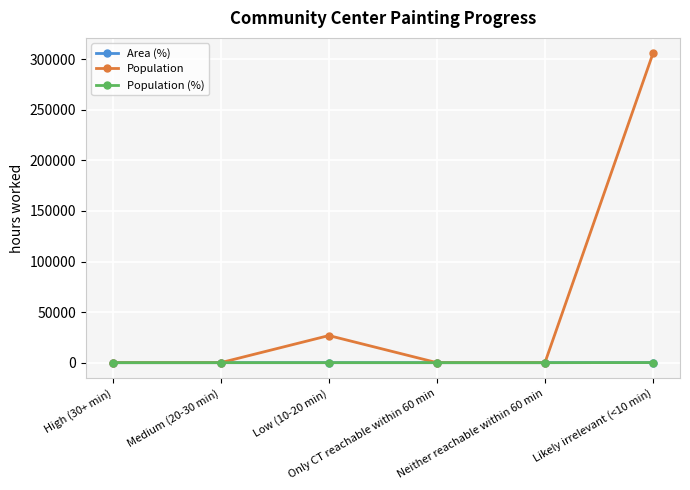

How many values in the Area (%) series exceed 0?

3